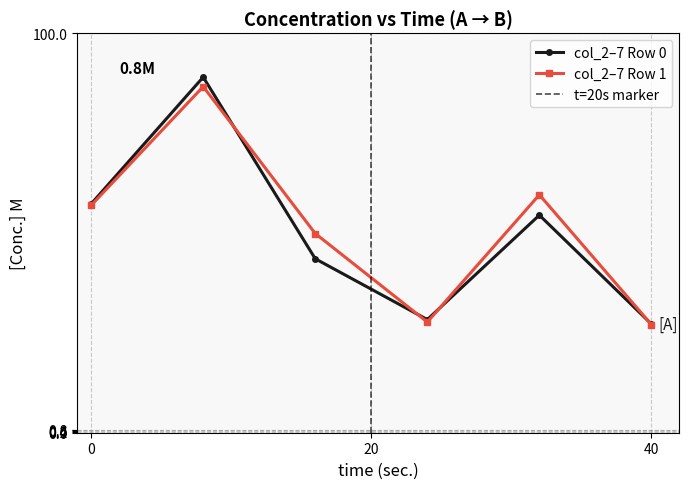

Does the chart display data point markers on the line(s)?

Yes